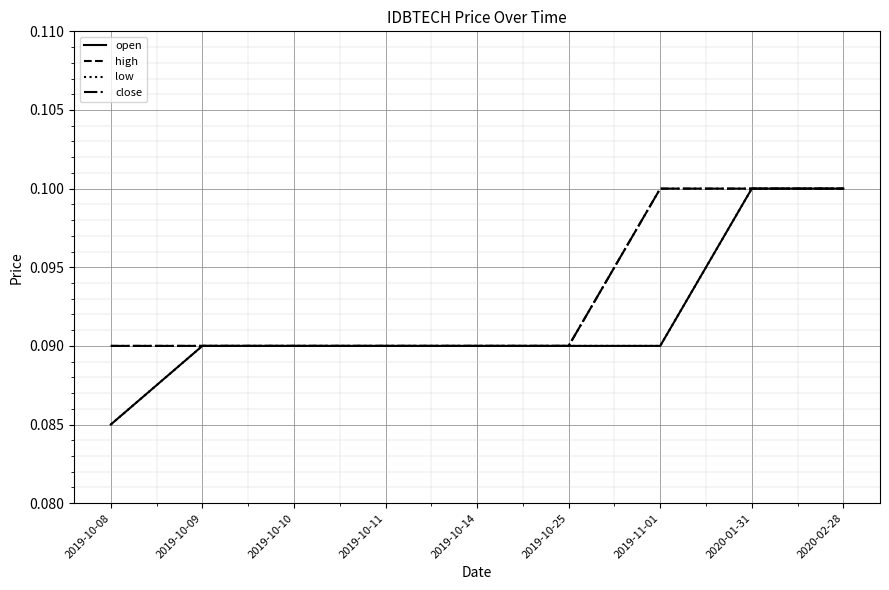

Does the chart display data point markers on the line(s)?

No